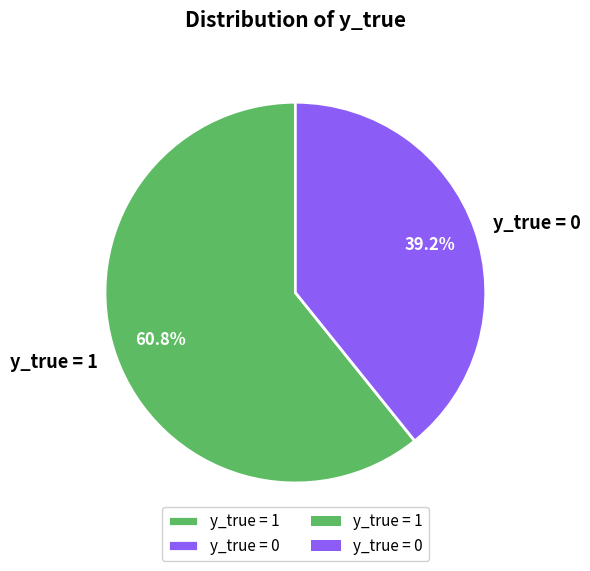

Which category accounts for the majority?

y_true = 1